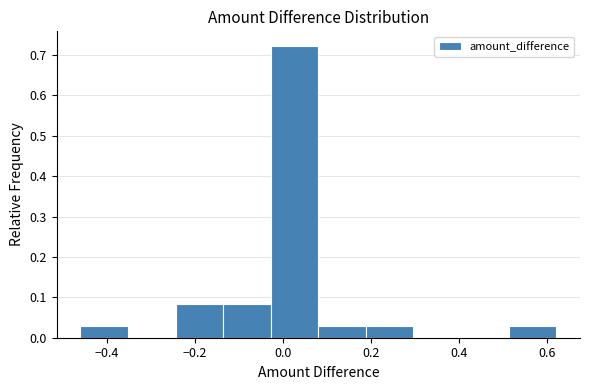

Reading left to right, transcribe this chart: for each bar, give the range it covers on the x-axis and its height. Neither the bar edges nor the heights are printed on the chart, so give them approximately, as read against the axes.

-0.460 to -0.352: 0.03
-0.352 to -0.244: 0
-0.244 to -0.136: 0.08
-0.136 to -0.028: 0.08
-0.028 to 0.080: 0.72
0.080 to 0.188: 0.03
0.188 to 0.296: 0.03
0.296 to 0.404: 0
0.404 to 0.512: 0
0.512 to 0.620: 0.03